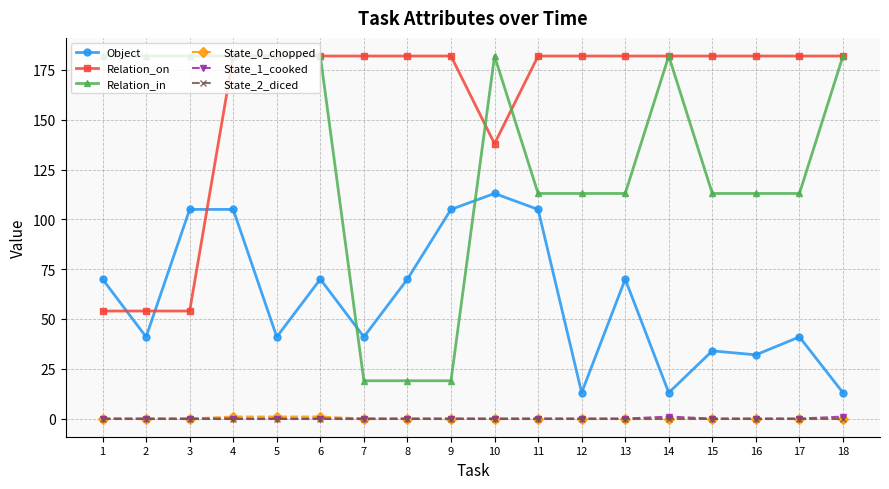

The value of State_2_diced at 17 is 0. True or false?

True